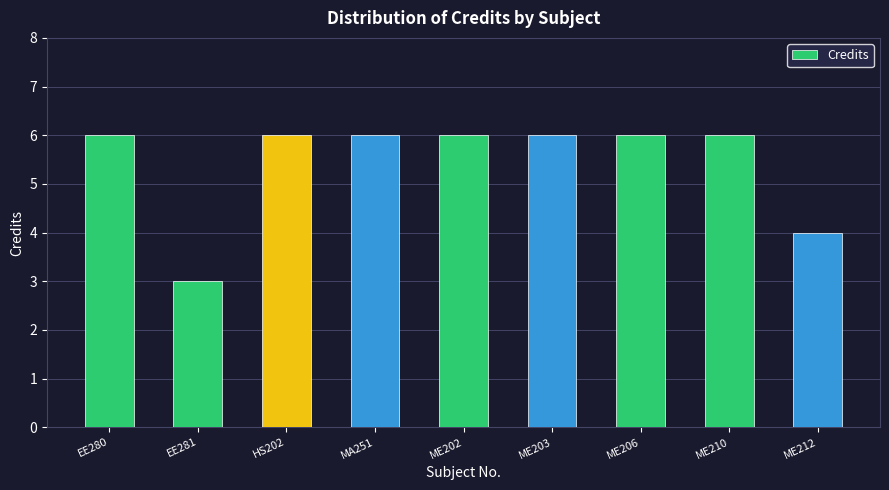

What is the label of the 5th bar from the right?

ME202